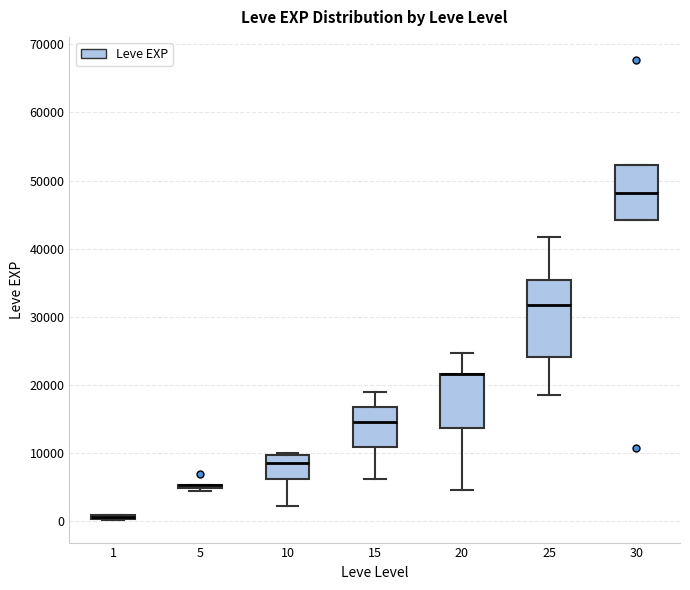

Comparing the boxes themselves (not the whiskers), which one is the tallest?

25